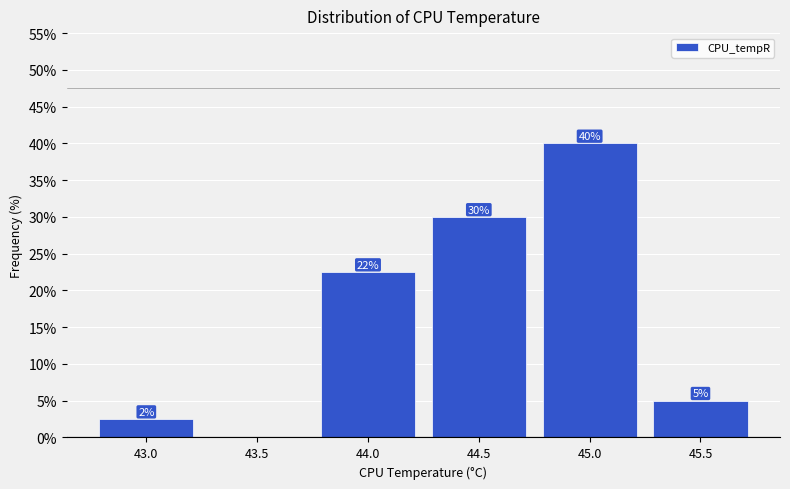

What is the approximate value at 43.0?

2.5